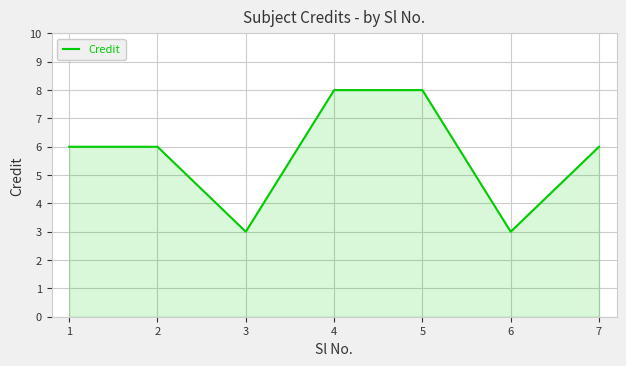

What is the minimum value shown in the chart?

3